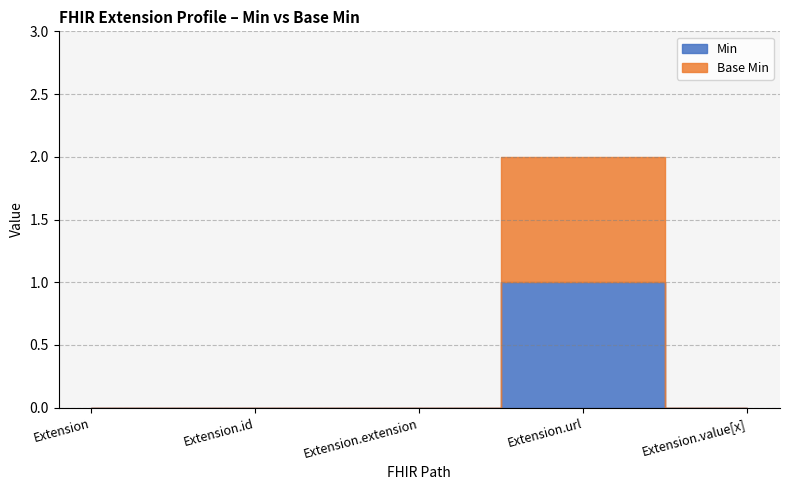

Reading left to right, what are all the values shown in this chart?

Min: Extension=0	Extension.id=0	Extension.extension=0	Extension.url=1	Extension.value[x]=0
Base Min: Extension=0	Extension.id=0	Extension.extension=0	Extension.url=1	Extension.value[x]=0